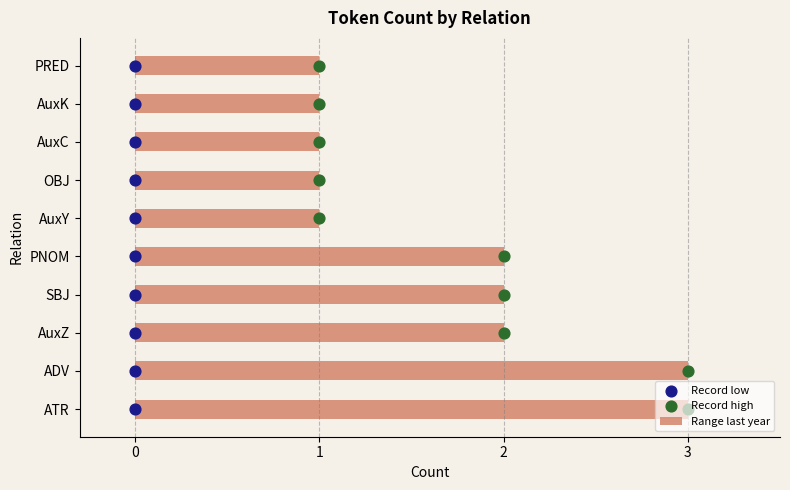

What are all the series names shown in the legend?

Range last year, Record low, Record high